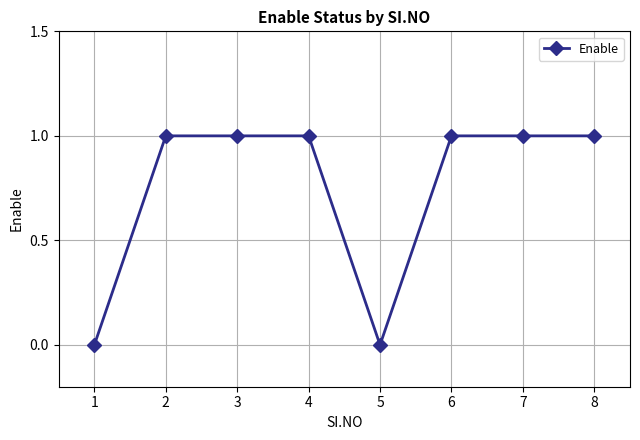

How many lines are shown in the chart?

1